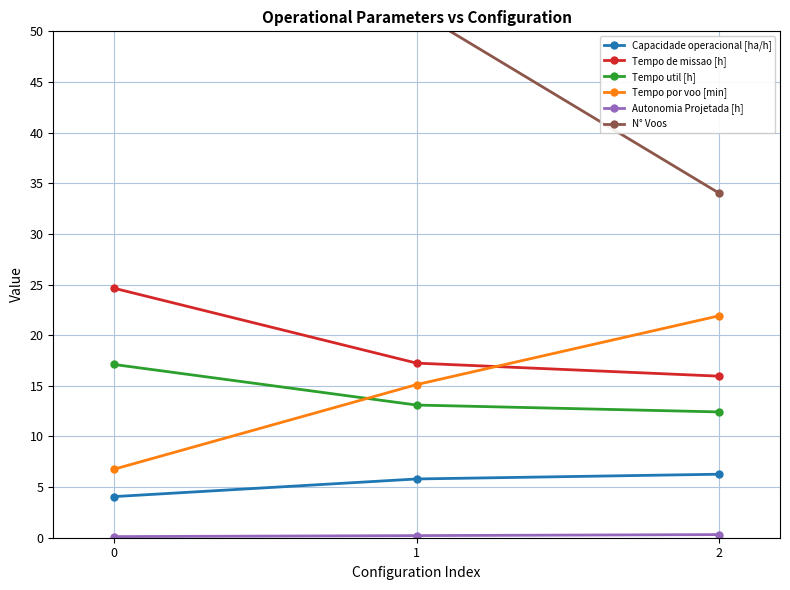

List the labels in order of Autonomia Projetada [h] value, largest first.

2, 1, 0